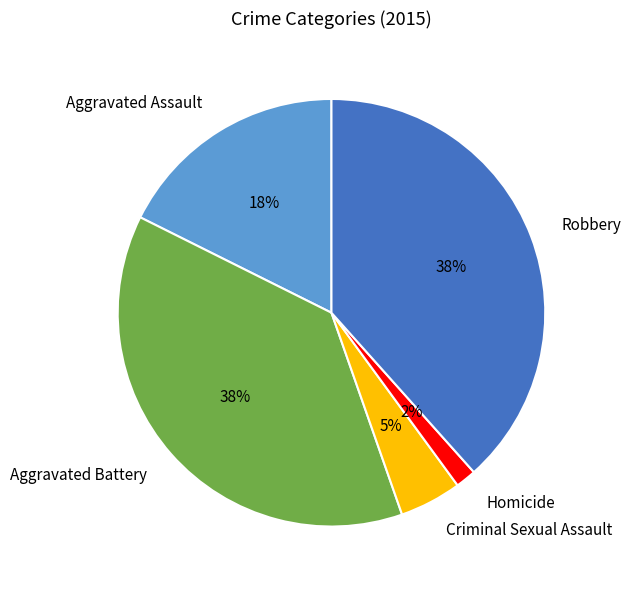

Combined, do Criminal Sexual Assault and Aggravated Battery account for over 50%?

No